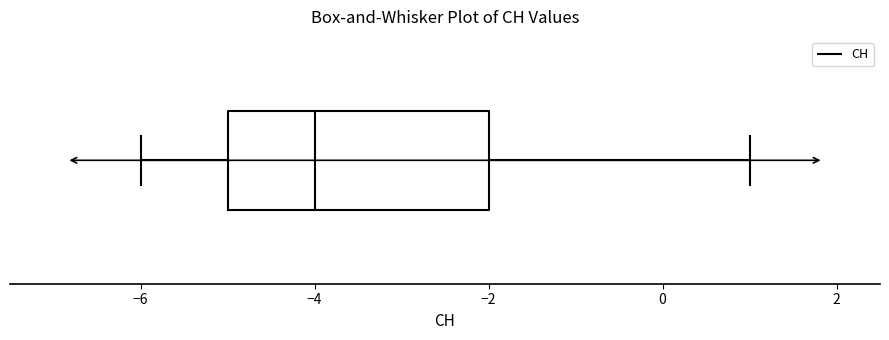

Read this box plot against the x-axis: the position of the median line, the range covered by the box, and the ends of both whiskers. The values are not printed on the chart, so give them approximately, as read against the axis.

median -4, box -5 to -2, whiskers -6 to 1